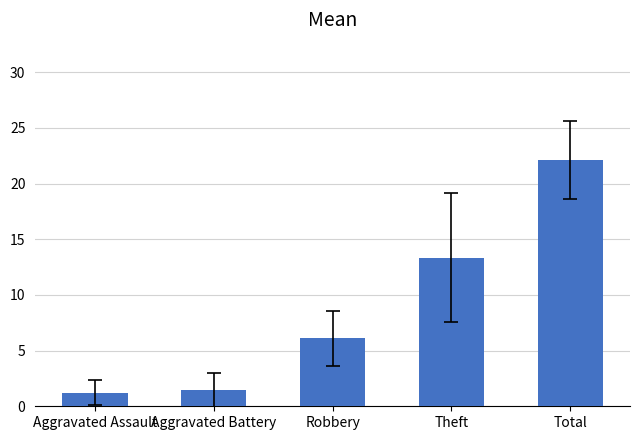

Is it true that the value at Total is 33.7?

False